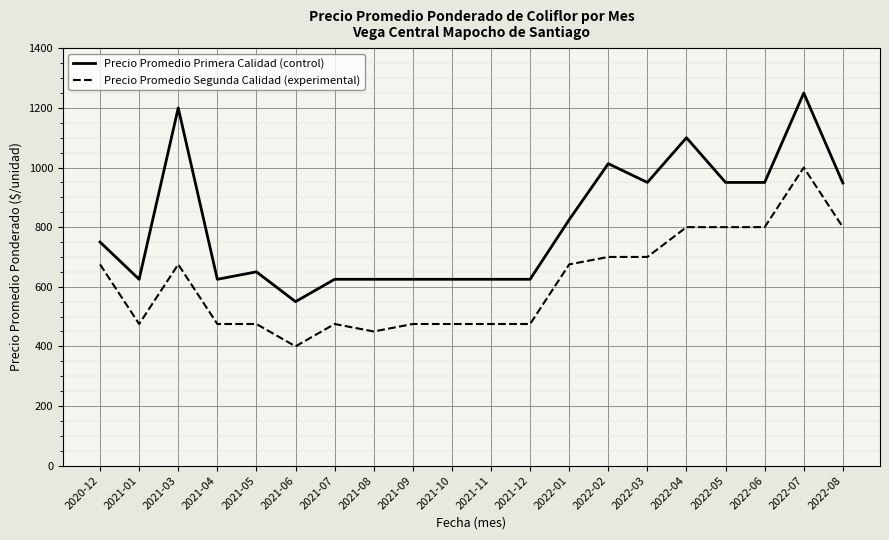

At how many categories does at least one series exceed 1191?

2